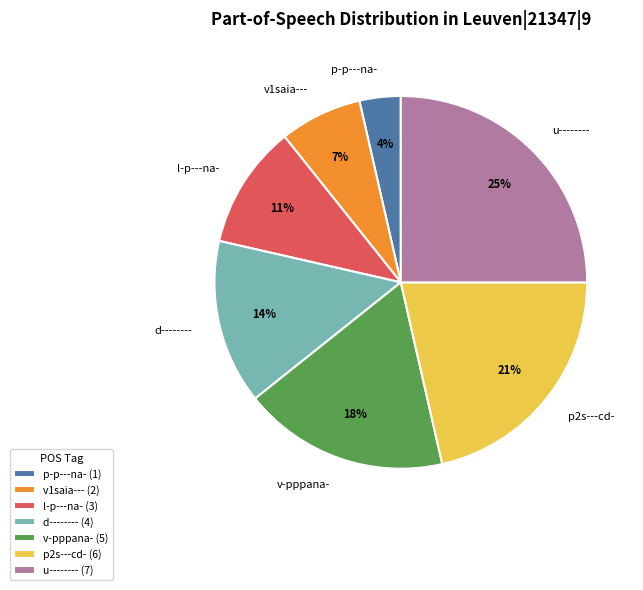

Rank the categories by value from highest to lowest.

u--------, p2s---cd-, v-pppana-, d--------, l-p---na-, v1saia---, p-p---na-